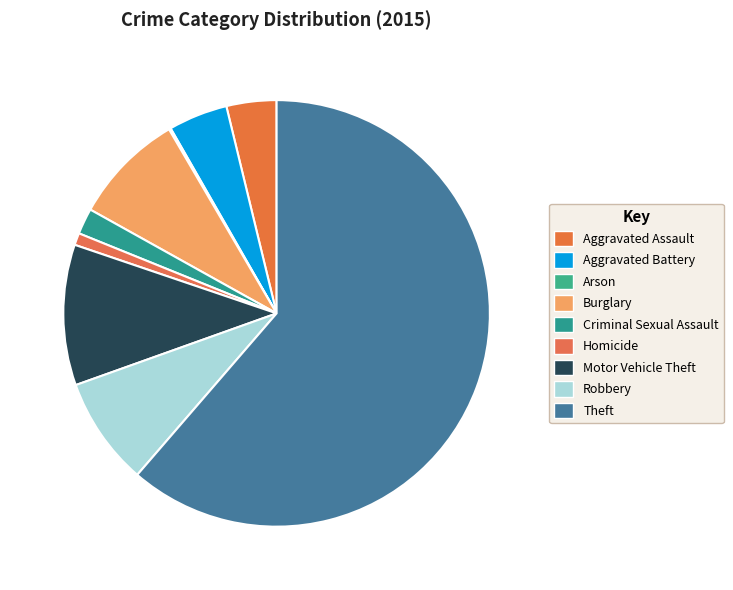

Count the number of slices in the pie.

9